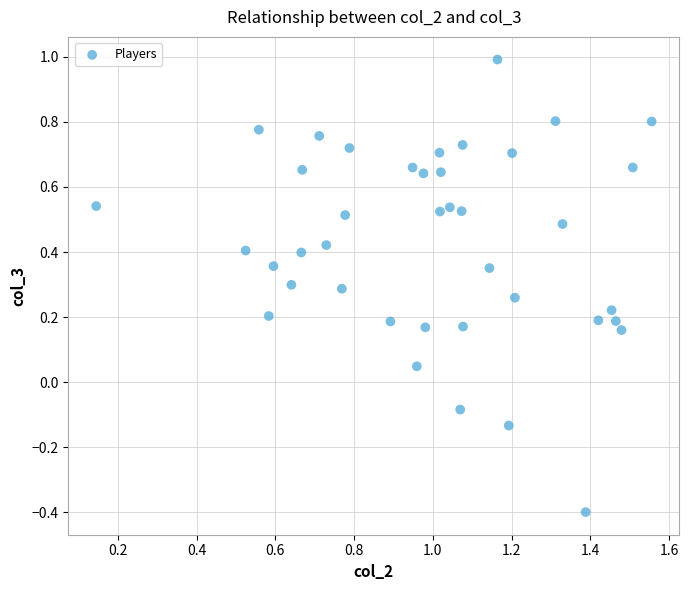

What is the range of Y values (max minus min)?

1.4